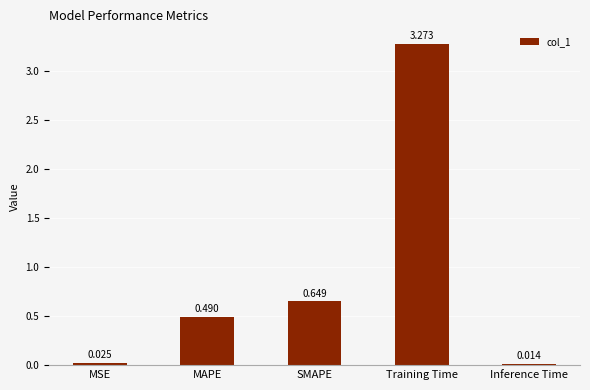

List the labels in order of value, largest first.

Training Time, SMAPE, MAPE, MSE, Inference Time